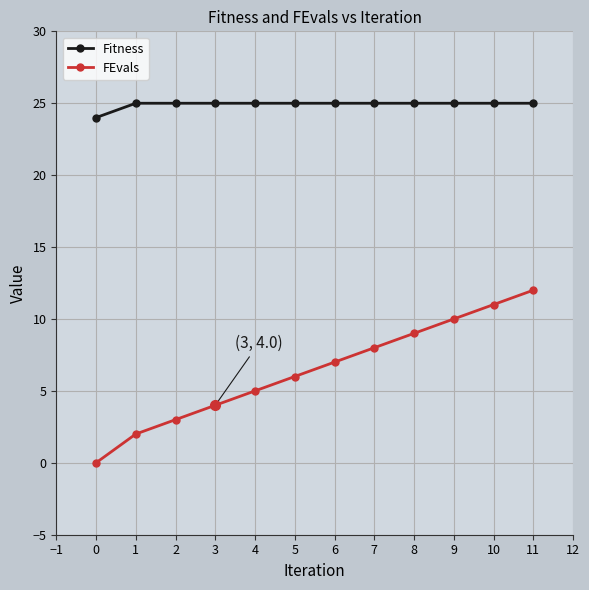

Which category has the lowest value in the FEvals series?

0